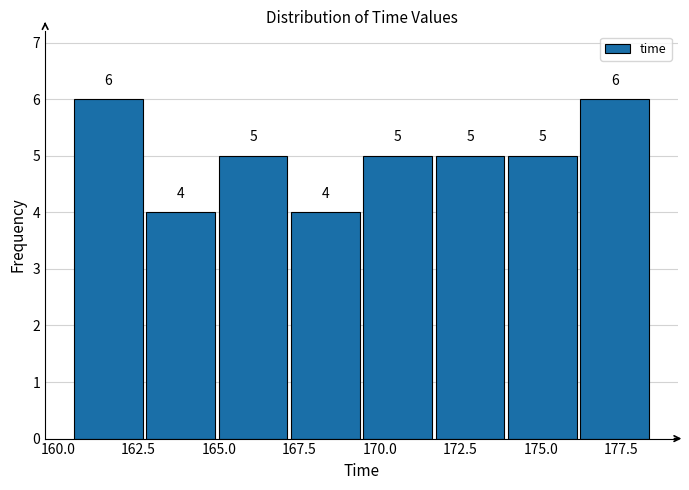

Reading left to right, list every bar in this chart as the range it spans on the x-axis followed by its height. The bar edges are not printed on the chart, so give them approximately, as read against the axis.

160.5 to 162.5: 6
162.5 to 165.0: 4
165.0 to 167.0: 5
167.0 to 169.5: 4
169.5 to 171.5: 5
171.5 to 174.0: 5
174.0 to 176.0: 5
176.0 to 178.5: 6